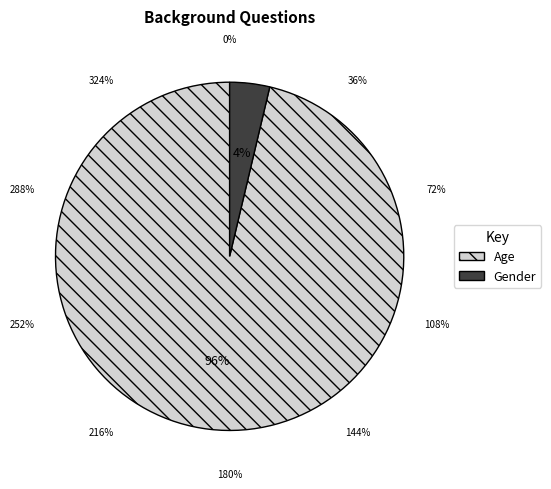

The Gender slice represents 1% of the pie. True or false?

False